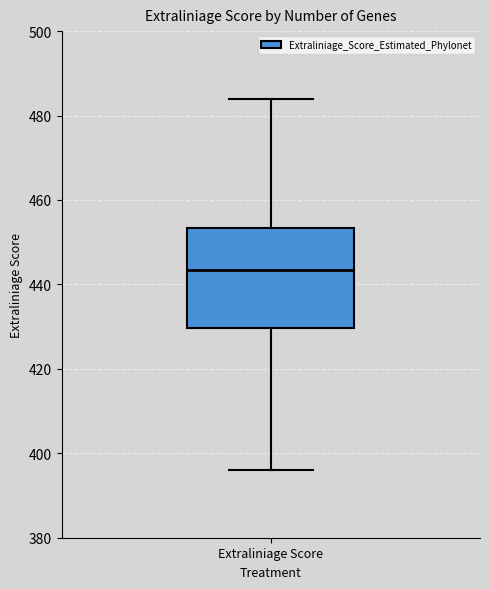

Read this box plot against the y-axis: the position of the median line, the range covered by the box, and the ends of both whiskers. The values are not printed on the chart, so give them approximately, as read against the axis.

median 444, box 430 to 454, whiskers 396 to 484